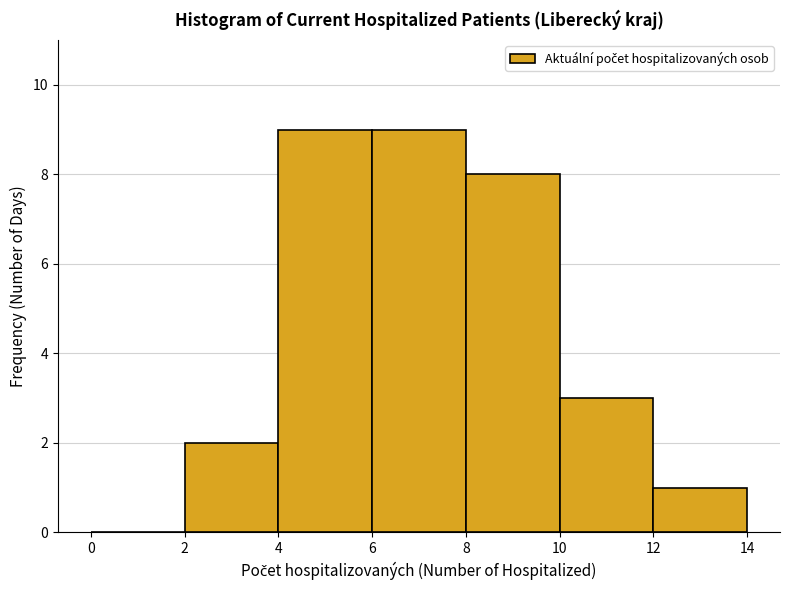

Reading left to right, transcribe this chart: for each bar, give the range it covers on the x-axis and its height. The values are not printed on the chart, so give them approximately, as read against the axis.

0 to 2: 0
2 to 4: 2
4 to 6: 9
6 to 8: 9
8 to 10: 8
10 to 12: 3
12 to 14: 1